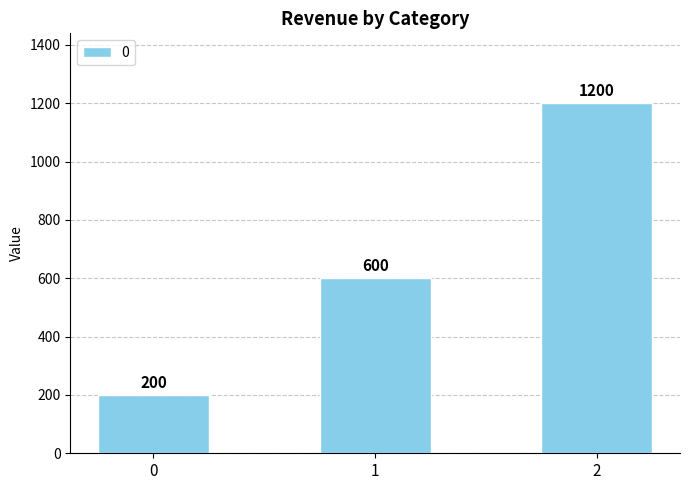

What is the value of the 3rd bar from the left?

1200